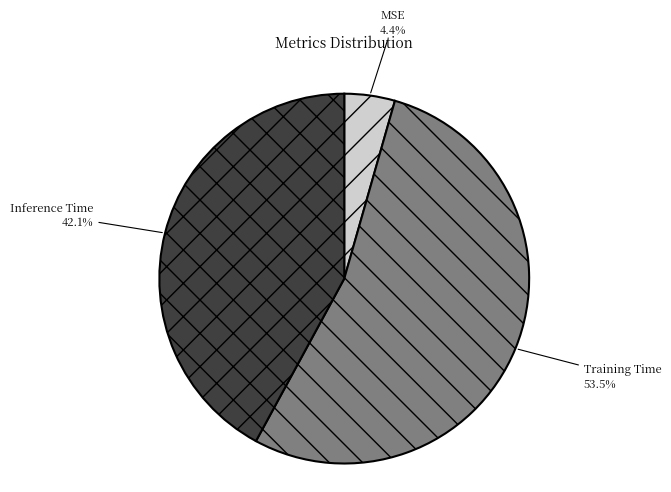

Is there a majority slice in this chart?

Yes